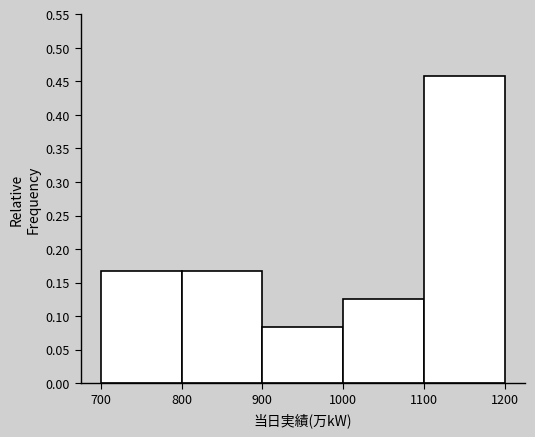

Reading left to right, transcribe this chart: for each bar, give the range it covers on the x-axis and its height. The values are not printed on the chart, so give them approximately, as read against the axis.

700 to 800: 0.165
800 to 900: 0.165
900 to 1000: 0.085
1000 to 1100: 0.125
1100 to 1200: 0.460